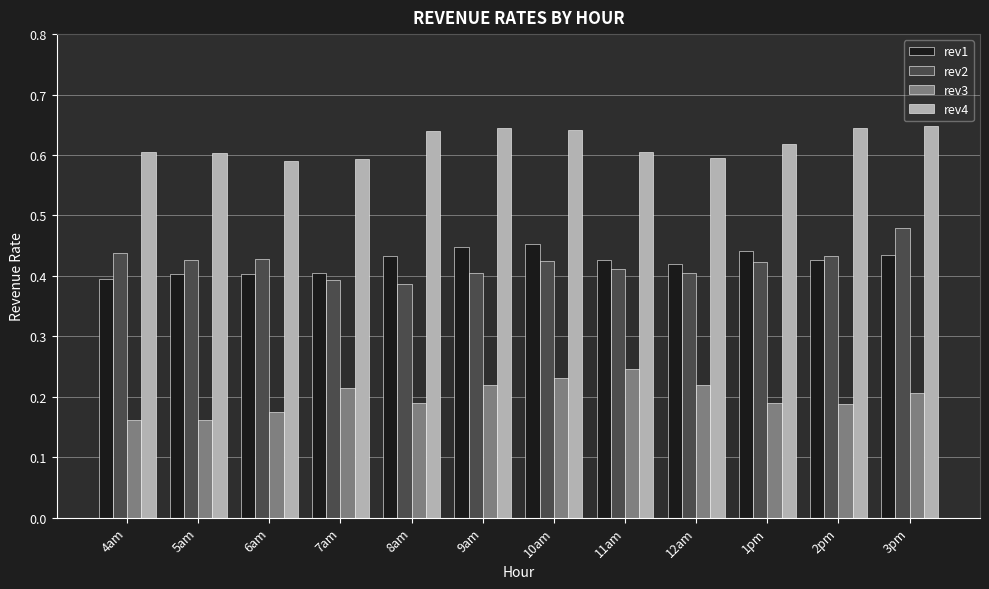

What is the total value across all series at 4am?

1.6